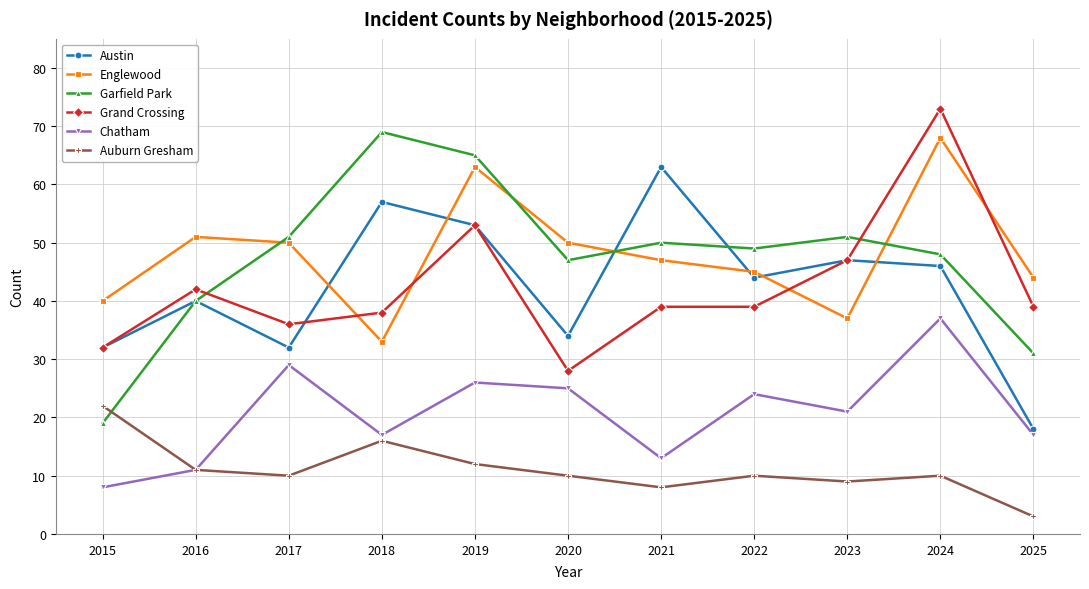

Rank the series by their maximum value, from highest to lowest.

Grand Crossing, Garfield Park, Englewood, Austin, Chatham, Auburn Gresham